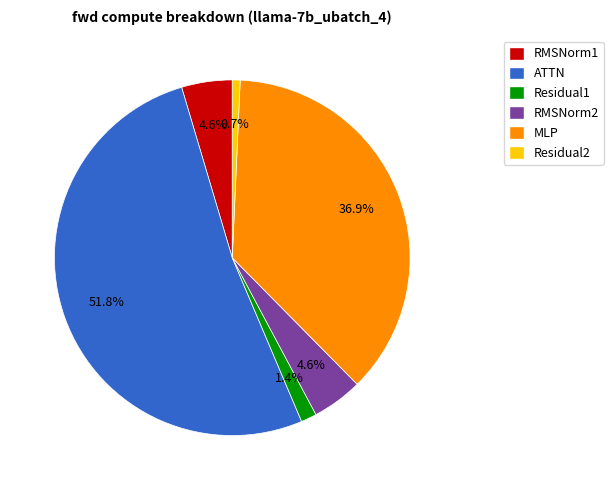

To the nearest percent, what portion does ATTN represent?

52%